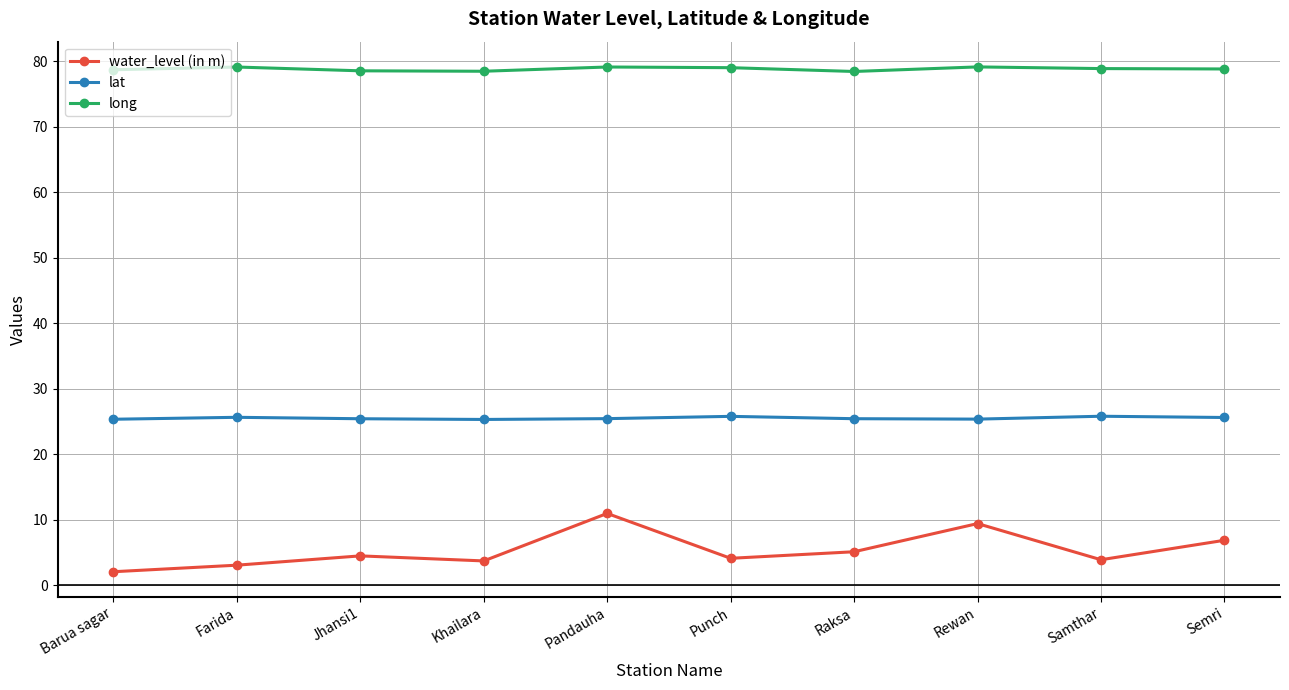

Which series has the widest spread of values?

water_level (in m)